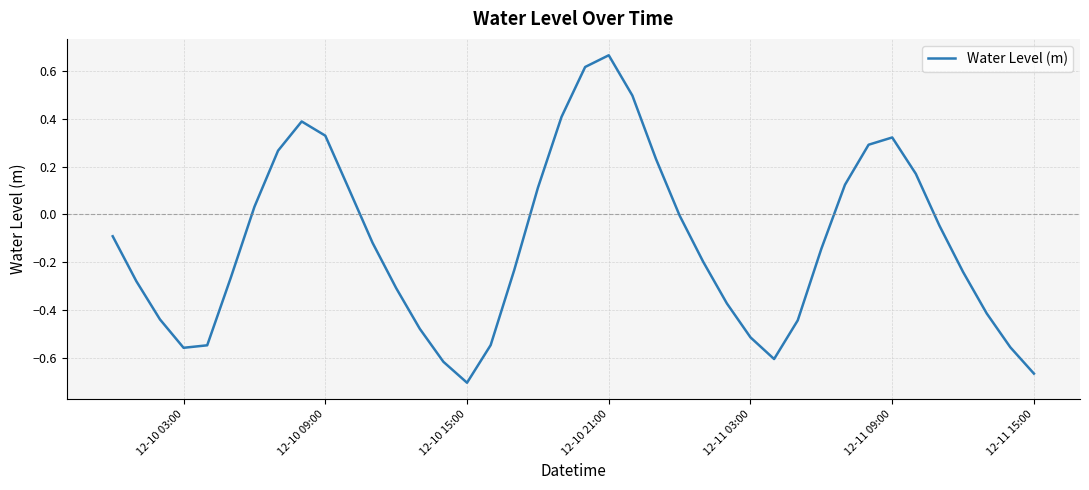

Is it true that the value at 12-10 03:00 is -0.9?

False